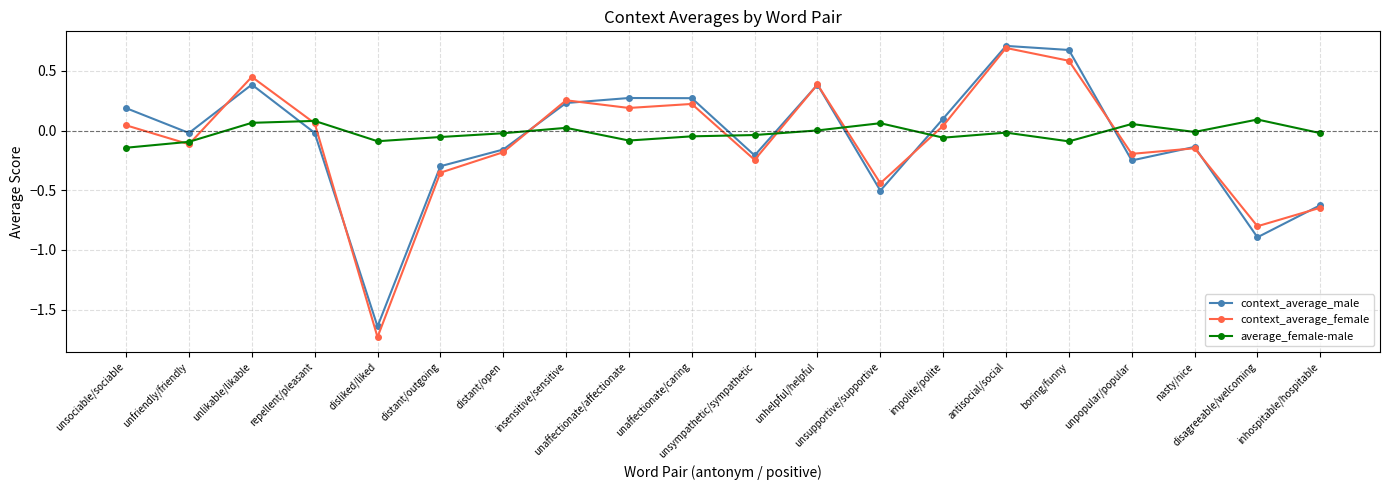

Rank the series by their average value, from highest to lowest.

average_female-male, context_average_male, context_average_female